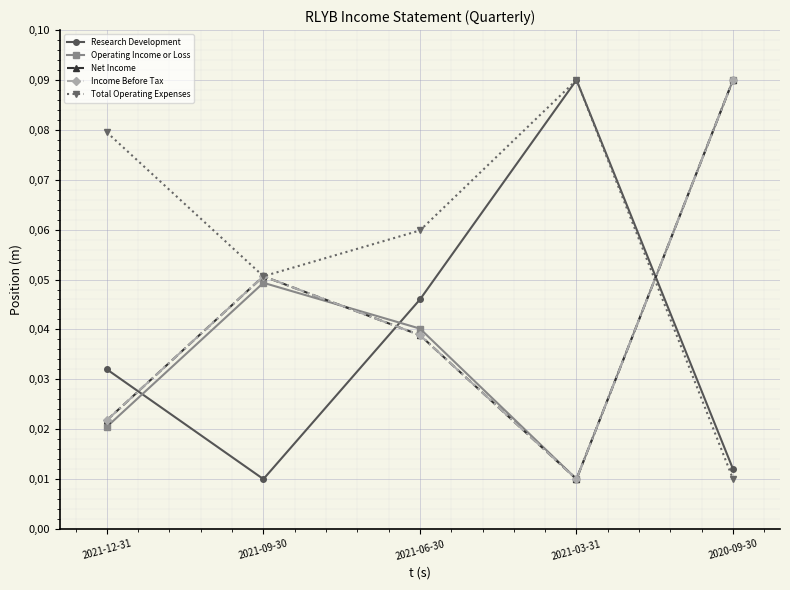

What is the spread (max minus min) of values at 2021-03-31?

0.1